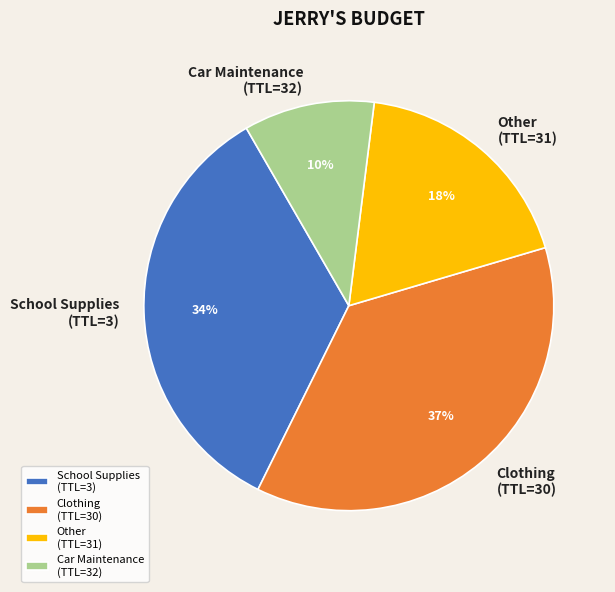

Between School Supplies (TTL=3) and Other (TTL=31), which is larger?

School Supplies (TTL=3)